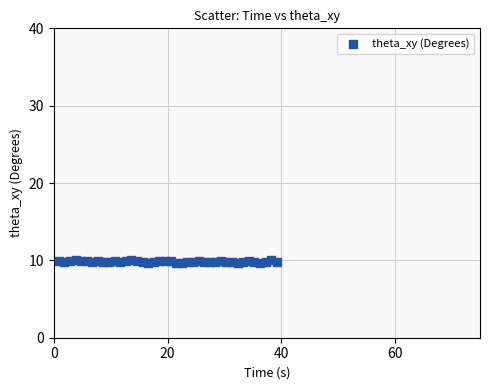

What is the range of X values (max minus min)?

38.4